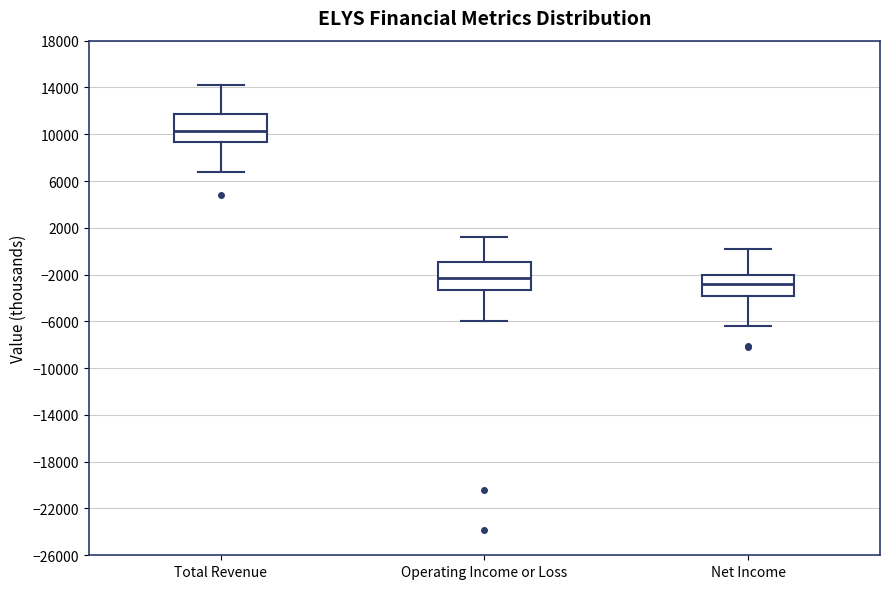

Which box has the lowest median line?

Net Income